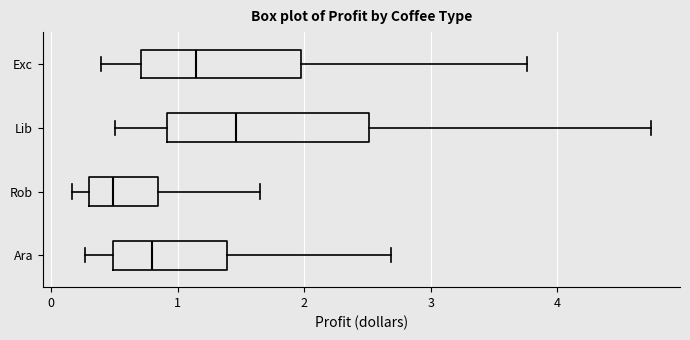

Which box's median line is the furthest to the right?

Lib